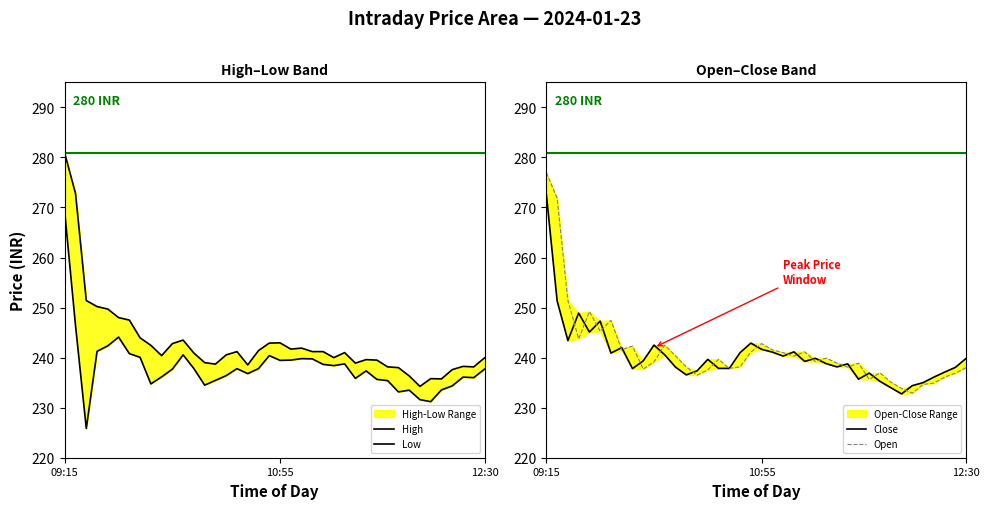

What is the value of the Close point at the 36th from the left?

235.0